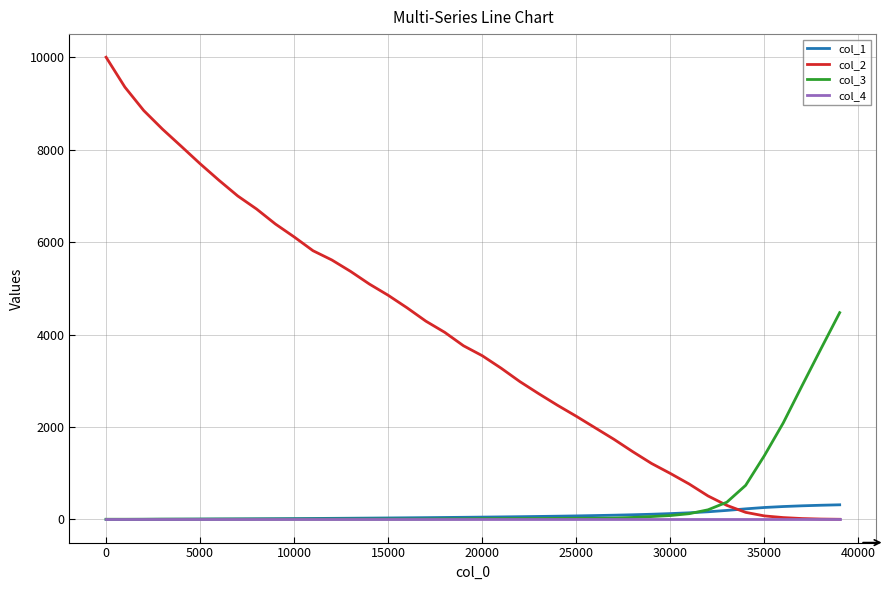

Does the chart display data point markers on the line(s)?

No